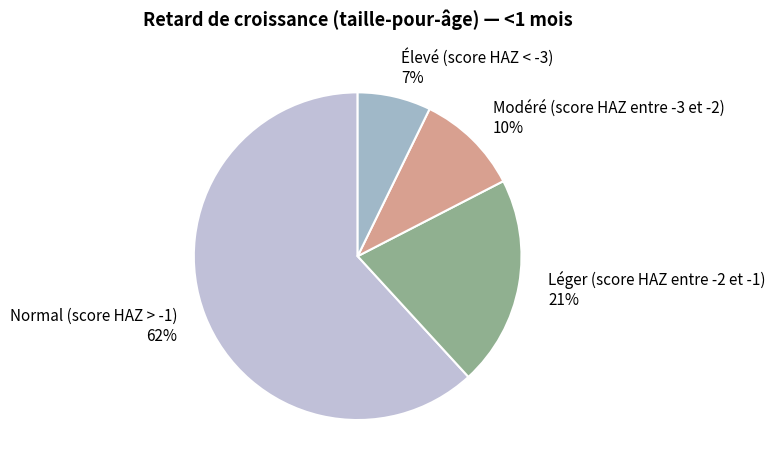

To the nearest percent, what is the combined percentage of Modéré (score HAZ entre -3 et -2) and Normal (score HAZ > -1)?

72%